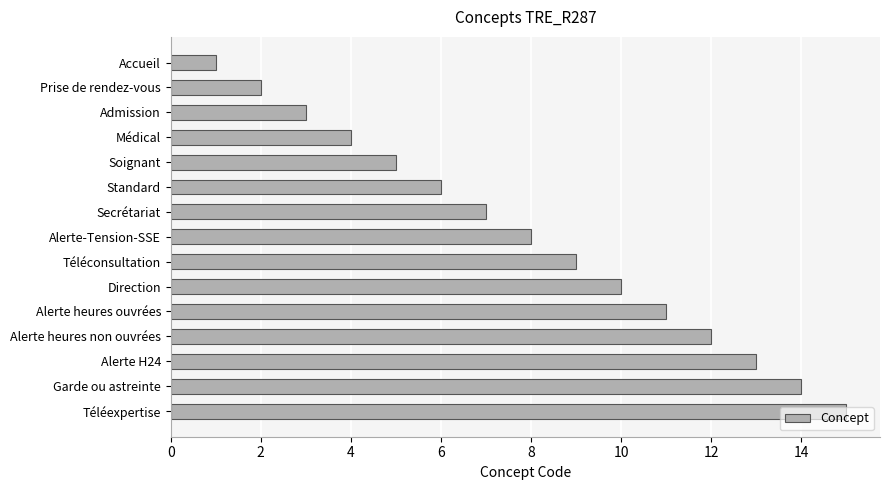

What is the label of the 3rd bar from the bottom?

Alerte H24